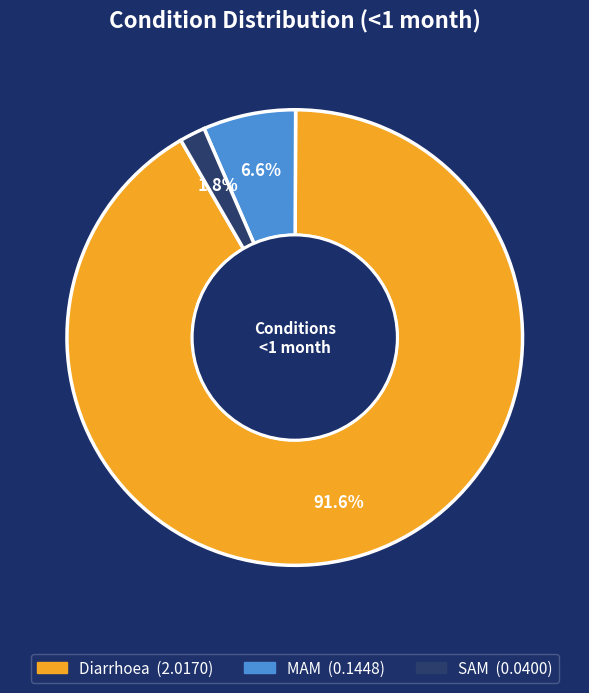

Is the sum of MAM and Diarrhoea greater than half?

Yes